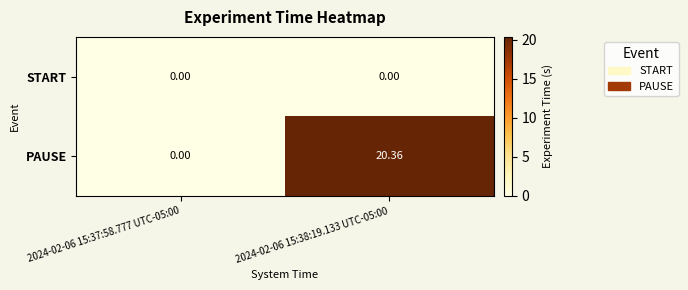

Which series changed the most between 2024-02-06 15:37:58.777 UTC-05:00 and 2024-02-06 15:38:19.133 UTC-05:00?

PAUSE